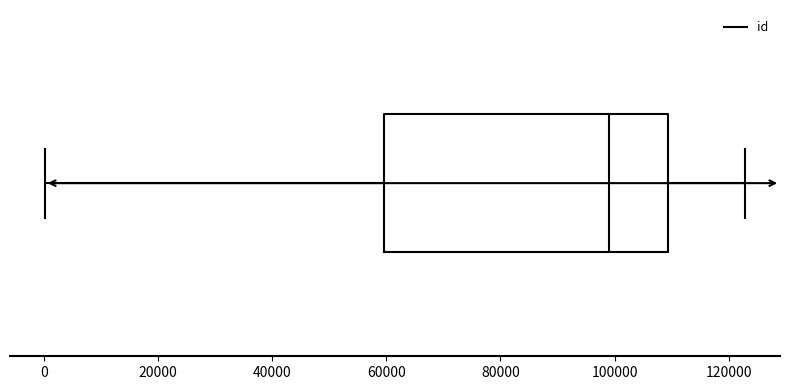

Transcribe this box plot: give where the median line is, the range the box spans, and where the two whiskers end, as read against the x-axis. The values are not printed on the chart, so give them approximately, as read against the axis.

median 100000, box 60000 to 110000, whiskers 0 to 122000